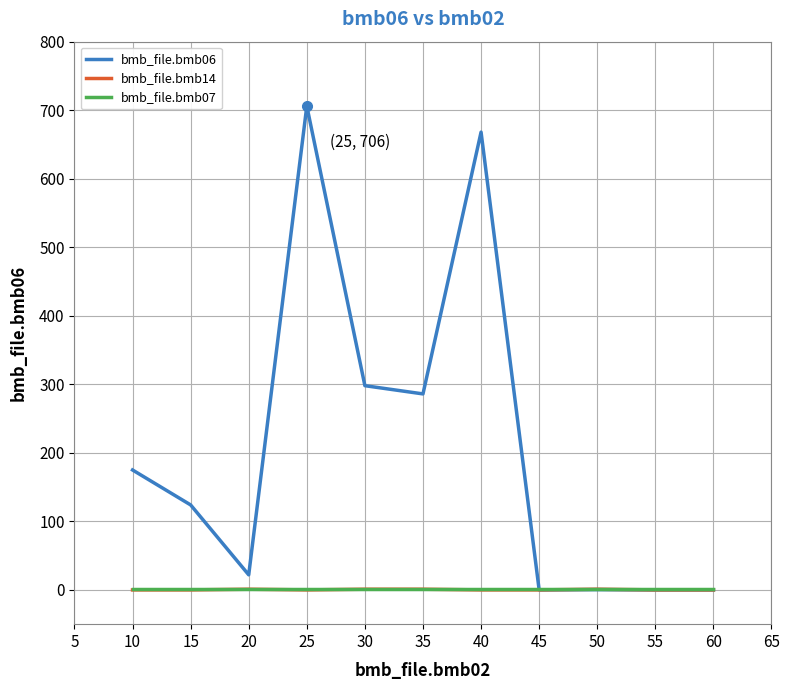

Which series has the largest range (max minus min)?

bmb_file.bmb06